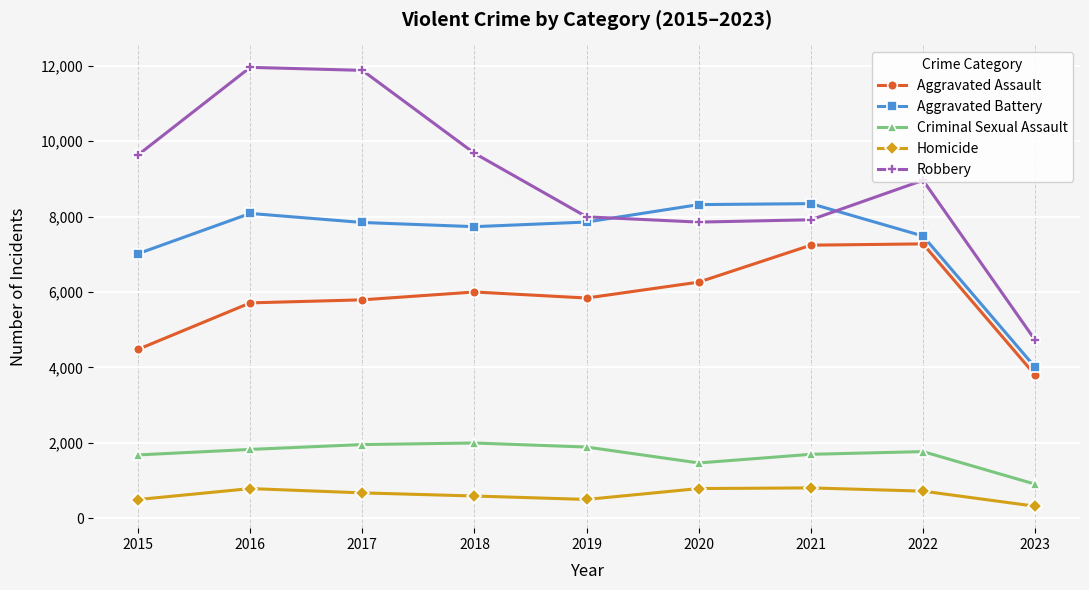

At which label does Homicide reach its minimum?

2023